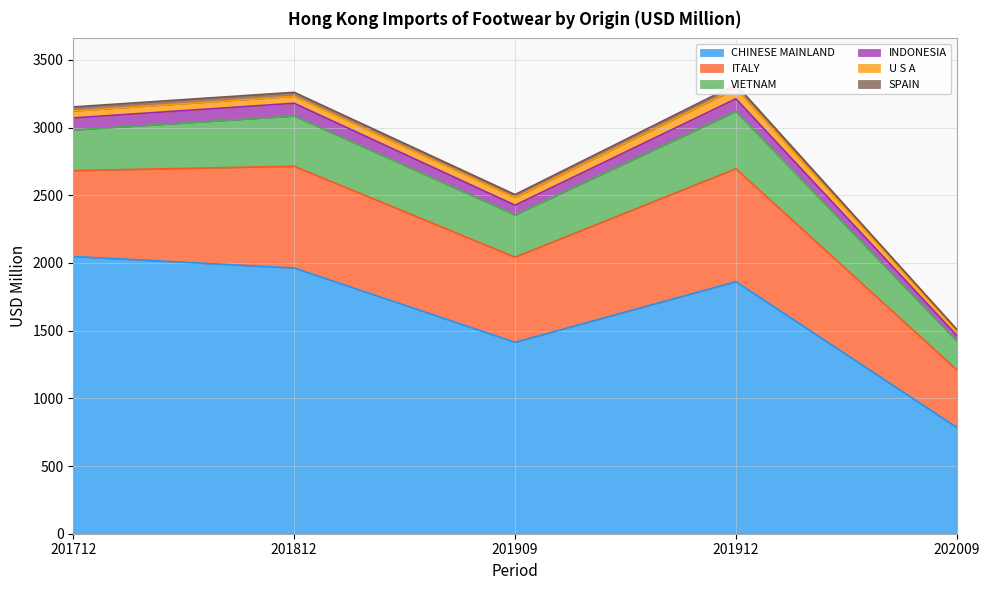

What is the value of the INDONESIA point at the 4th from the left?

3212.8